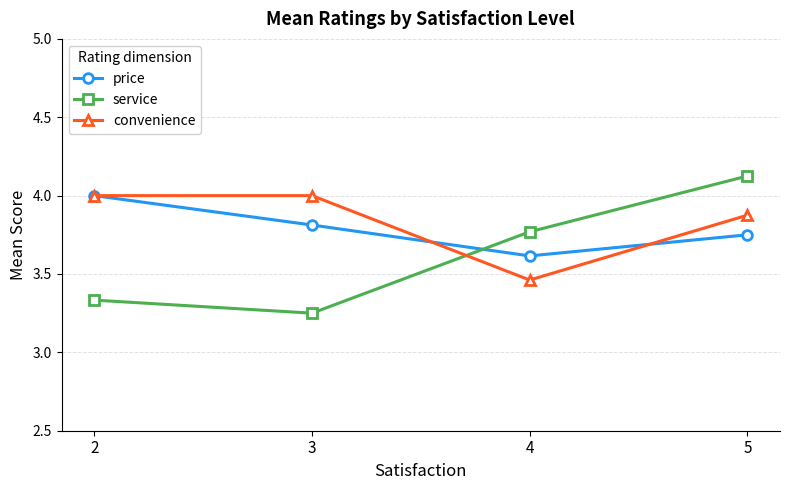

Is it true that convenience equals 3.9 at 5?

True